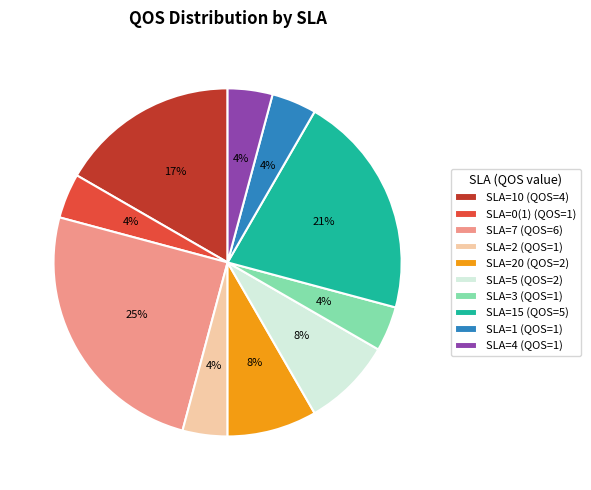

To the nearest percent, what is the difference between the largest and smallest slice percentages?

21%